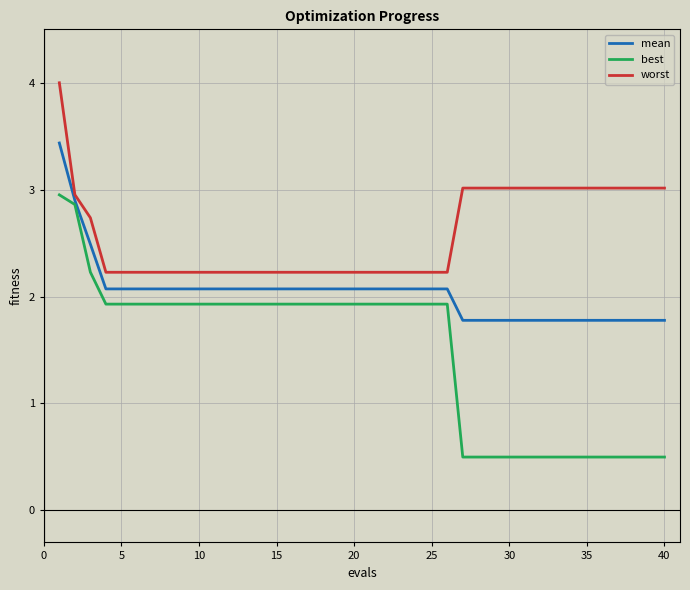

Is this an area chart (filled region under the line)?

No